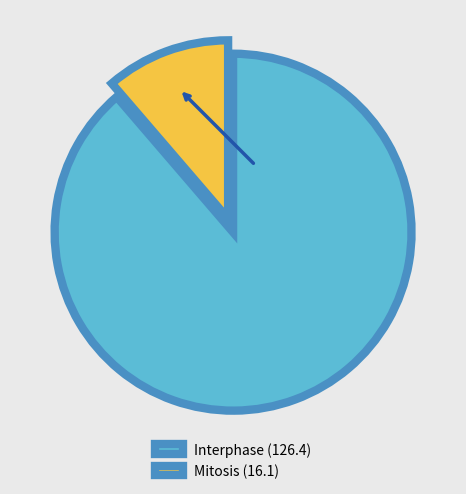

Between Mitosis (16.1) and Interphase (126.4), which is larger?

Interphase (126.4)